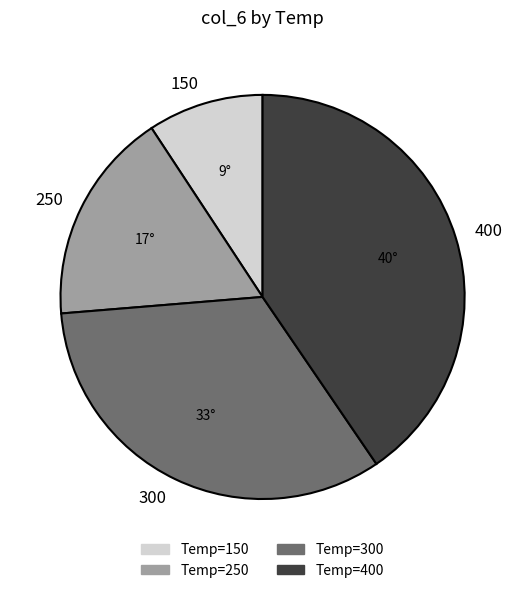

Count the number of slices in the pie.

4